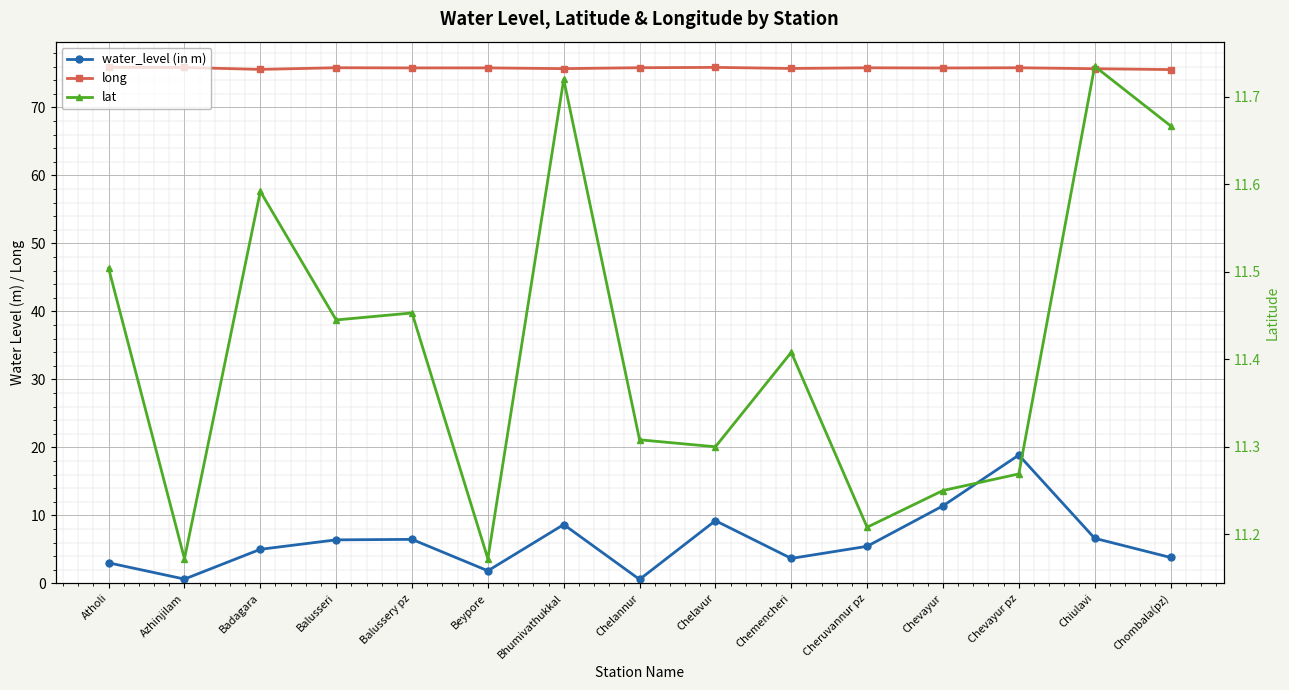

What is the label of the 6th point from the left?

Beypore